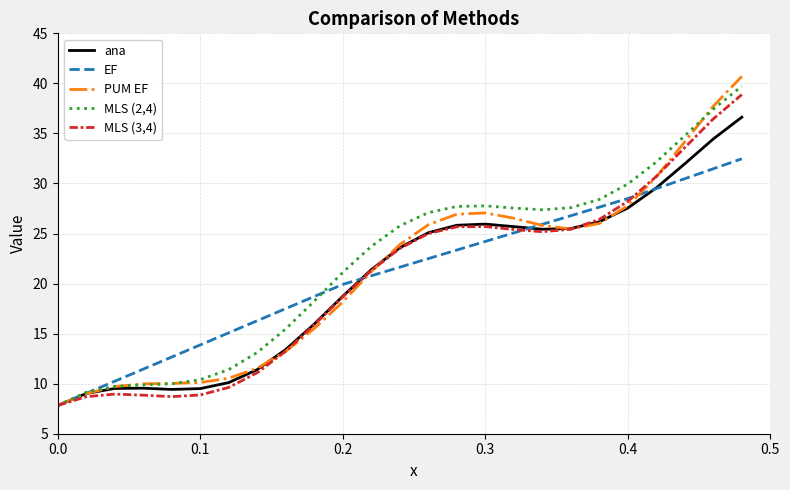

Which series has the largest range (max minus min)?

PUM EF